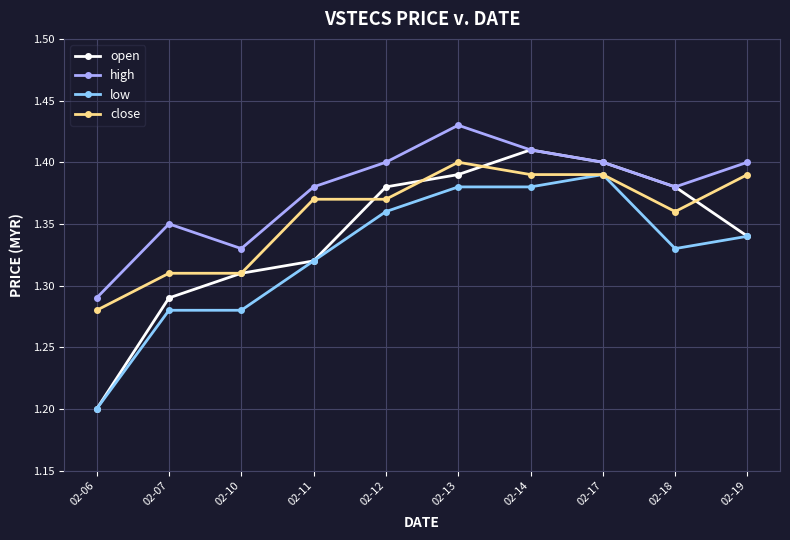

What is the minimum value for open?

1.2